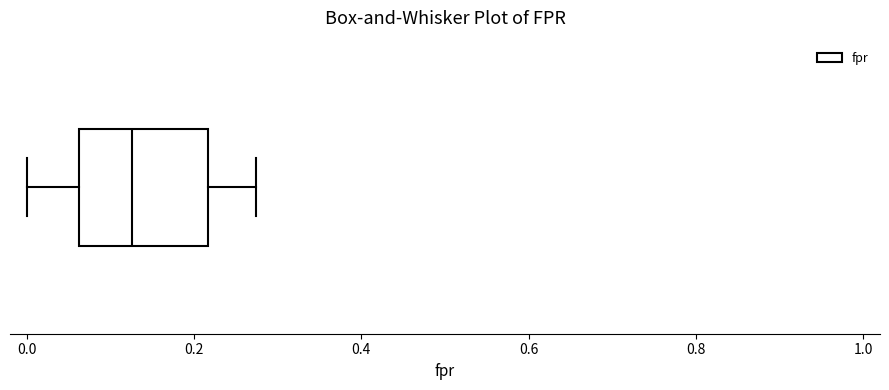

Transcribe this box plot: give where the median line is, the range the box spans, and where the two whiskers end, as read against the x-axis. The values are not printed on the chart, so give them approximately, as read against the axis.

median 0.12, box 0.06 to 0.22, whiskers 0.00 to 0.28